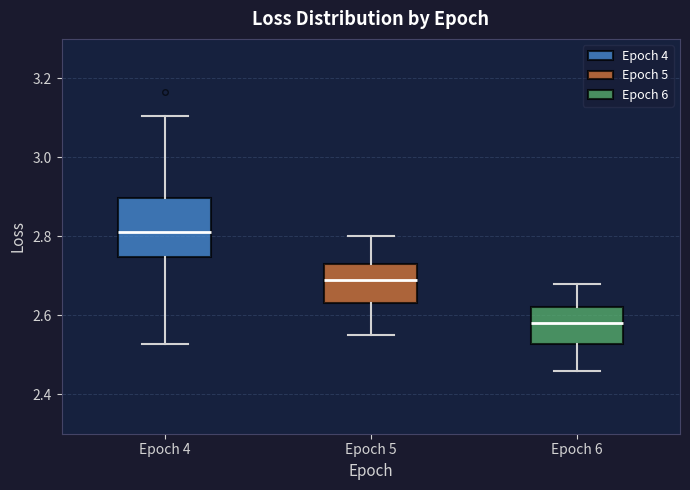

Which box is the tallest, from its lower edge to its upper edge?

Epoch 4